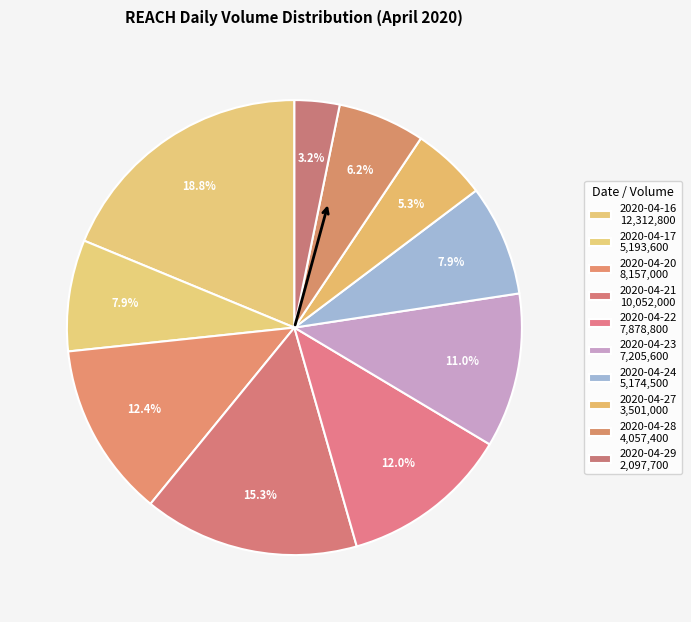

How many slices are in this pie chart?

10